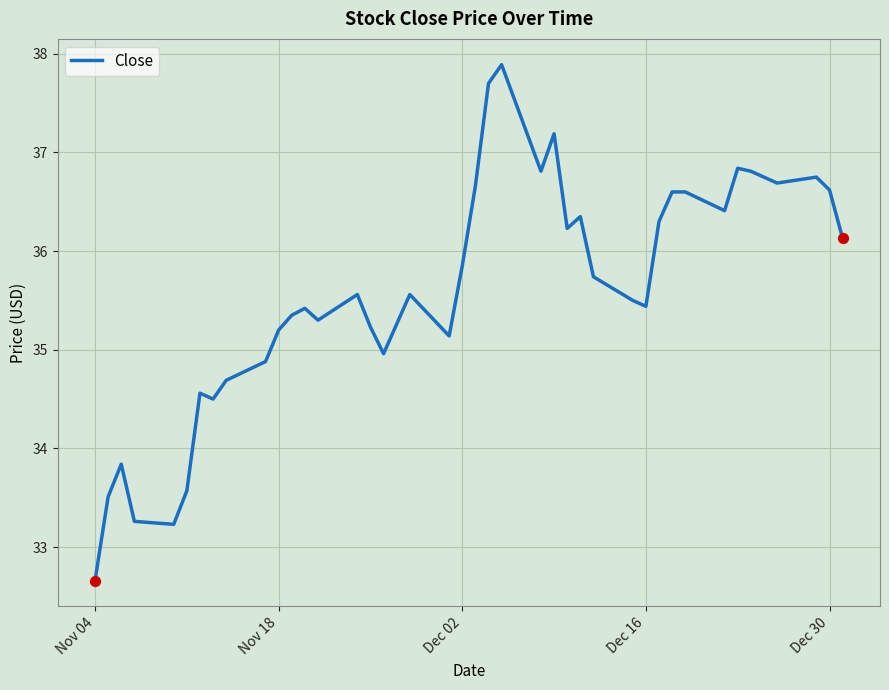

What is the minimum value shown in the chart?

32.7